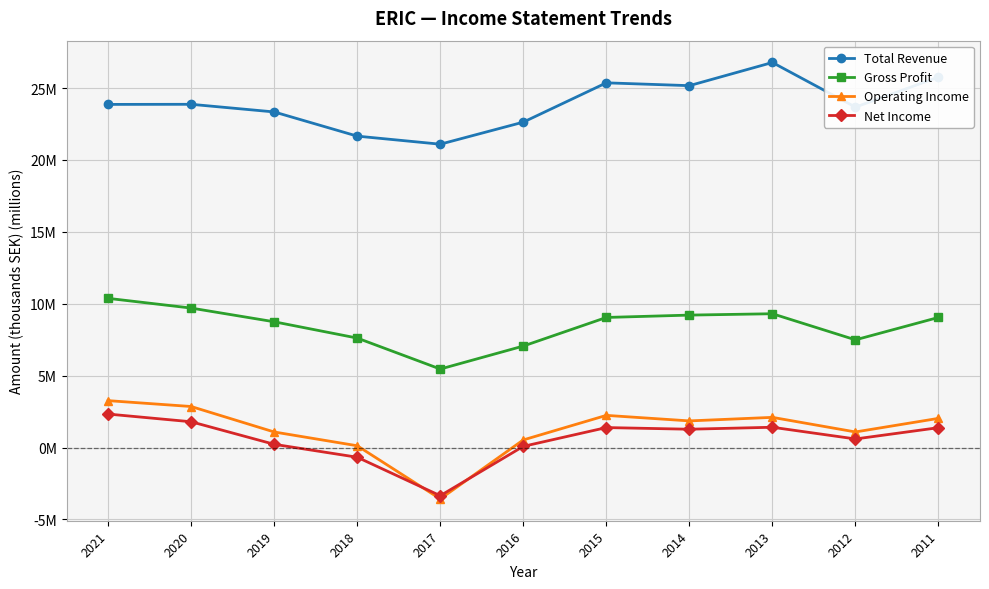

List the series in order of their peak value, lowest first.

Net Income, Operating Income, Gross Profit, Total Revenue